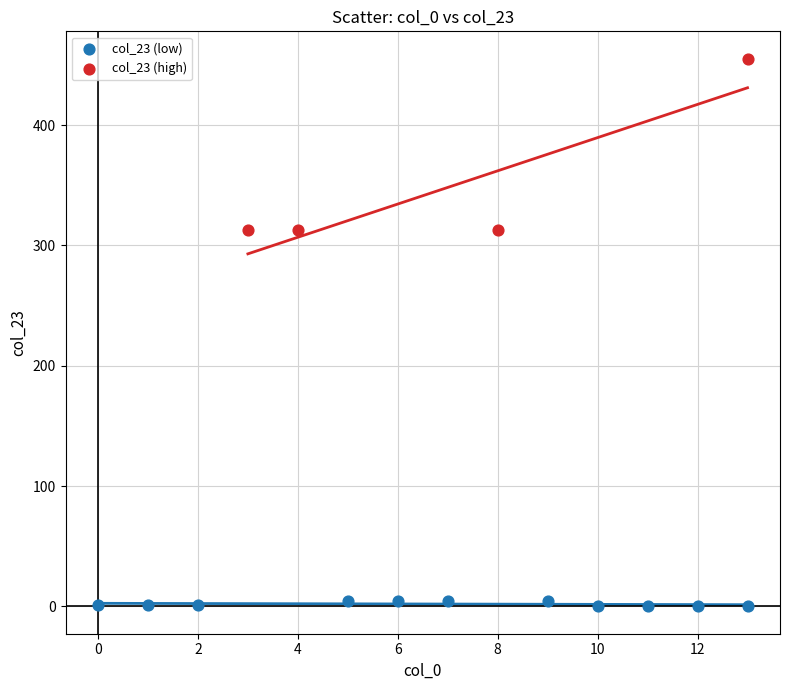

Which series reaches the maximum Y coordinate?

col_23 (high)